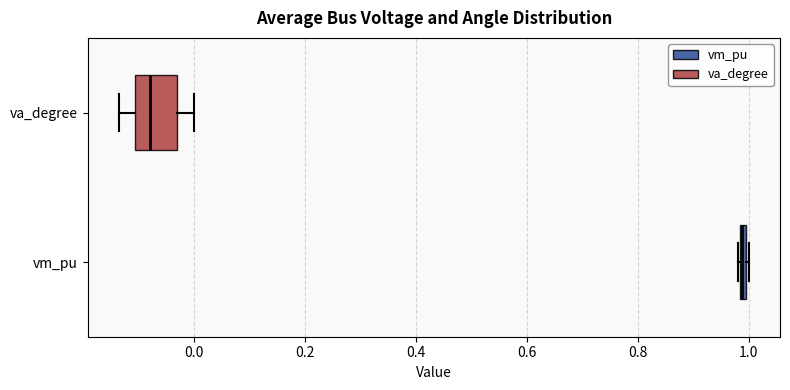

Where is the left edge of the box for va_degree on the x-axis? The values are not printed on the chart, so give them approximately, as read against the axis.

-0.10